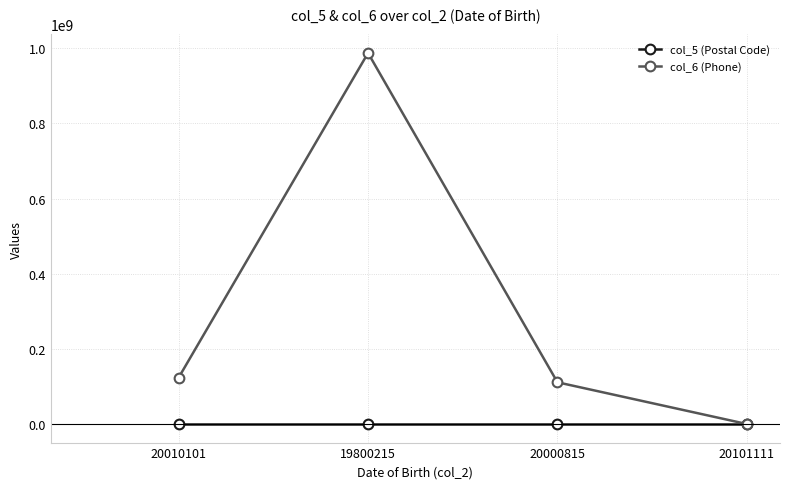

What is the difference between the maximum and minimum values in the col_6 (Phone) series?

987654321